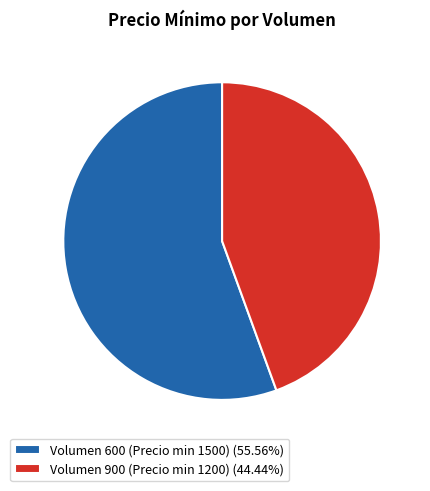

Approximately how many times larger is the value at Volumen 900 (Precio min 1200) (44.44%) compared to Volumen 600 (Precio min 1500) (55.56%)?

0.8